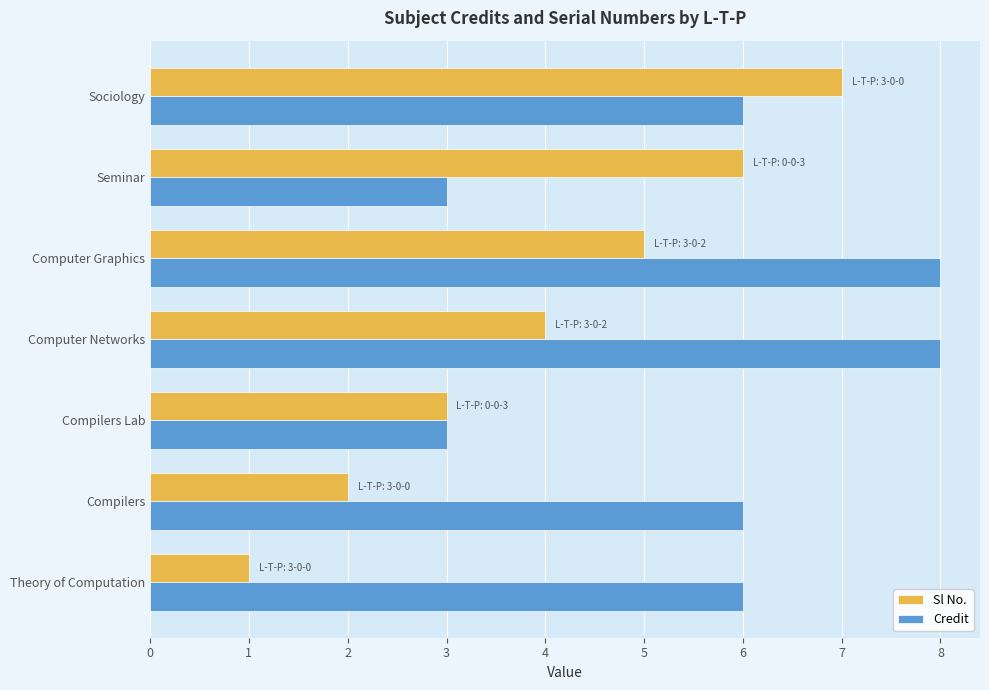

List the series in order of their overall mean, lowest first.

Sl No., Credit